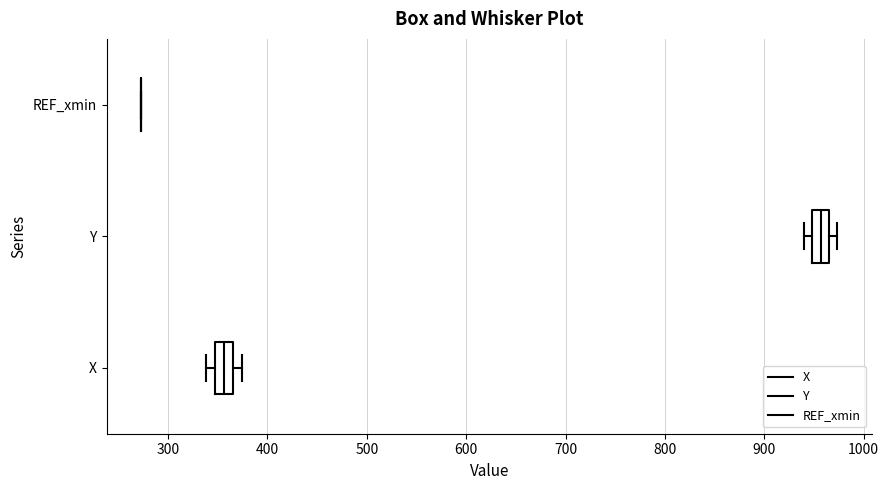

Where is the right edge of the box for Y on the x-axis? The values are not printed on the chart, so give them approximately, as read against the axis.

970